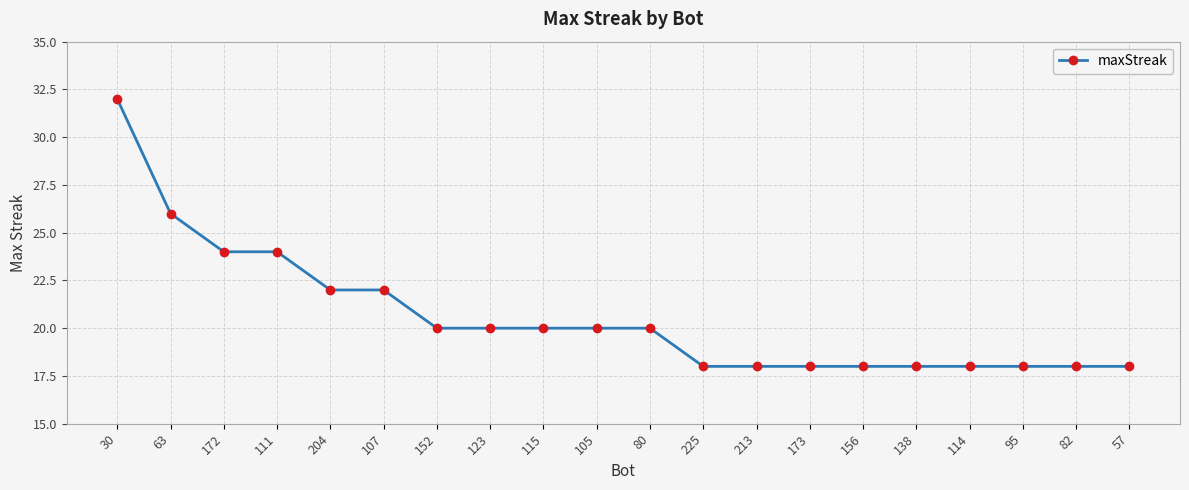

What is the smallest value displayed?

18